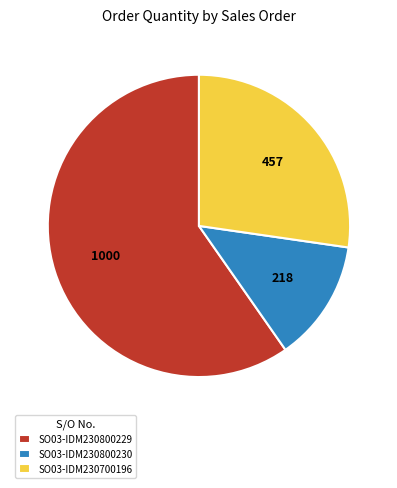

True or false: SO03-IDM230800230 accounts for 1% of the total.

False